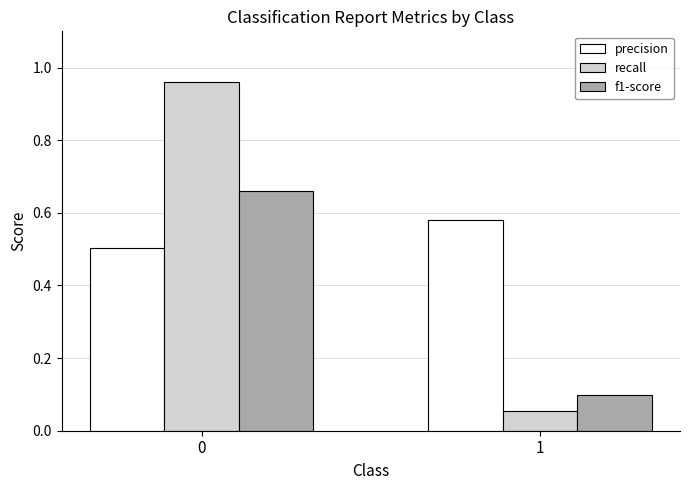

What is the approximate value of precision at 0?

0.5